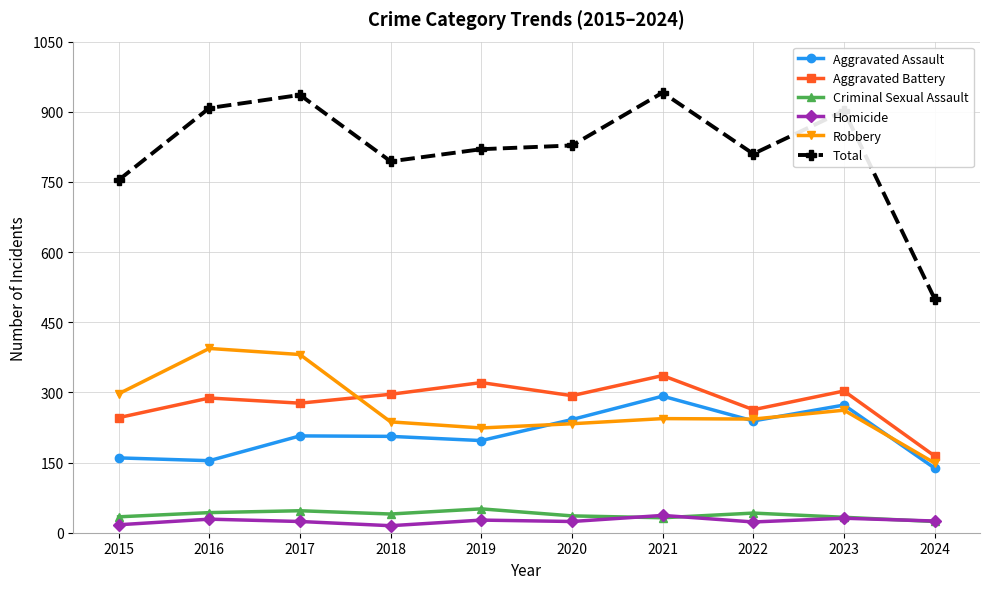

Which series changed the most between 2019 and 2021?

Total